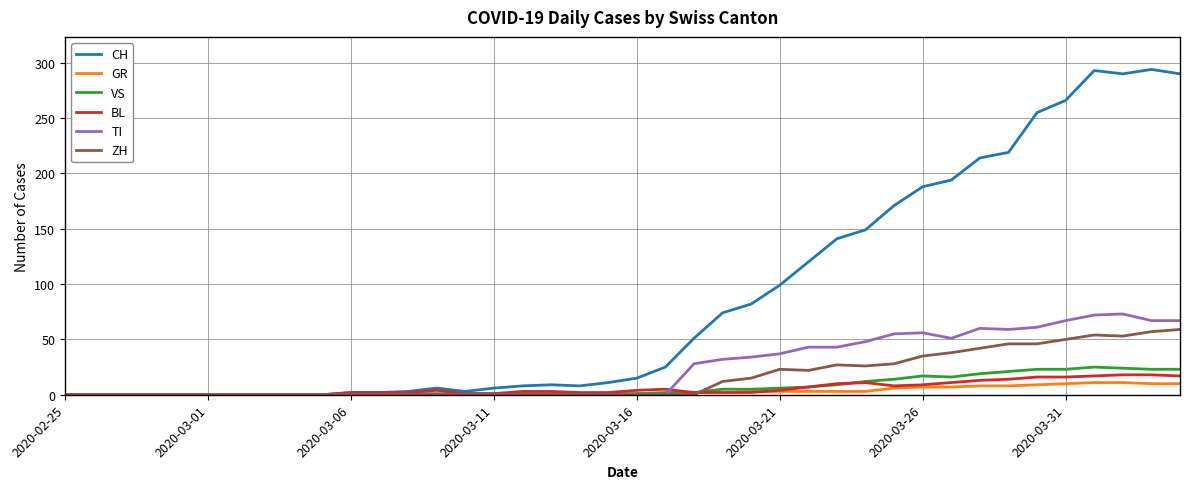

What is the highest value of the VS series?

25